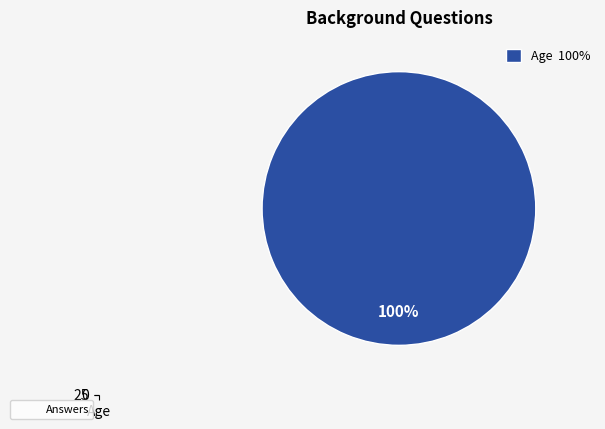

The Age 100% slice represents 100% of the pie. True or false?

True